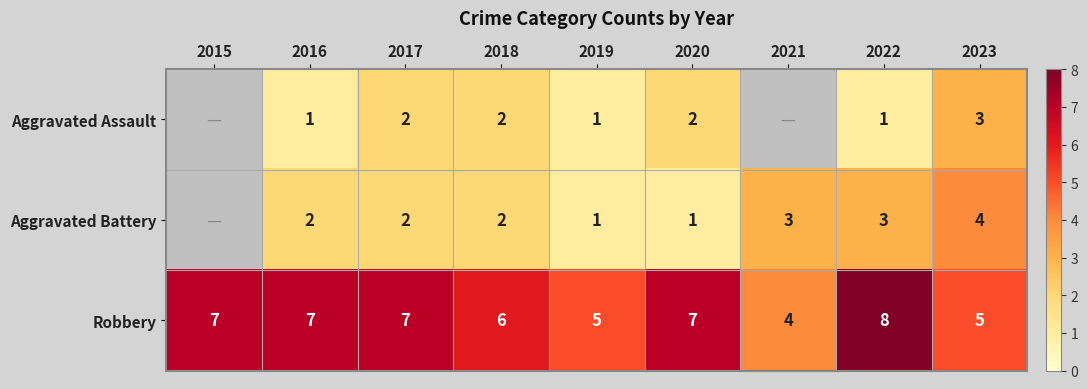

Where is Robbery nearest to the value 6?

2018